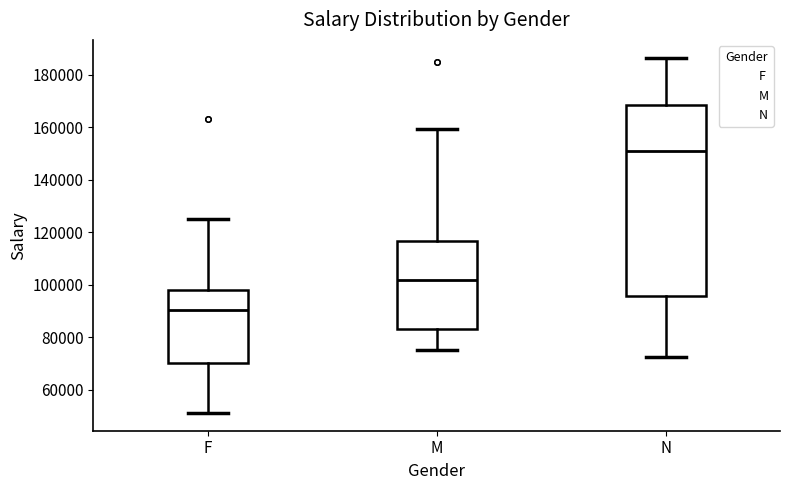

Which box is the tallest, from its lower edge to its upper edge?

N